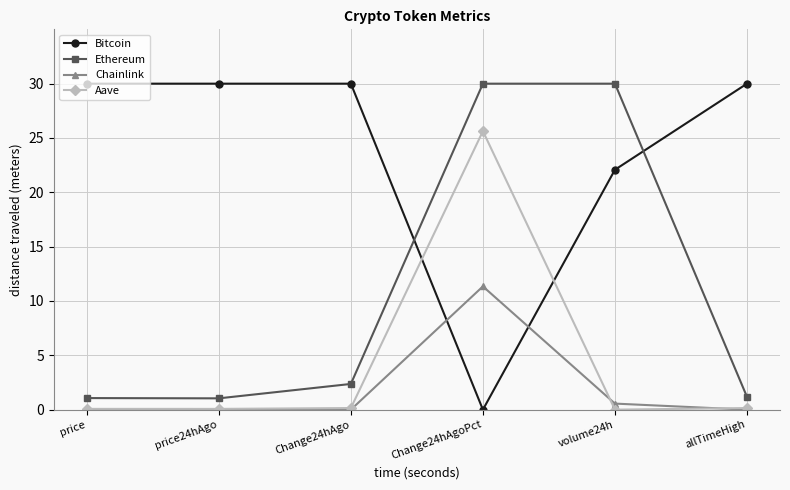

What is the maximum value for Bitcoin?

30.0